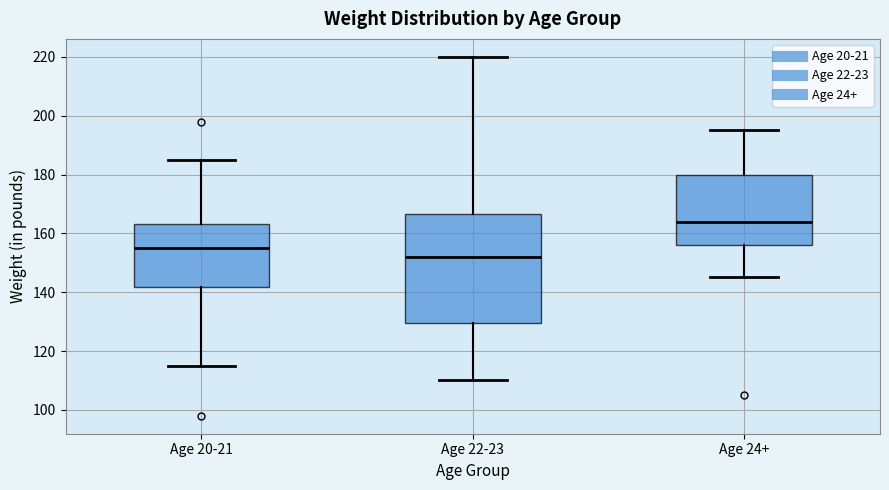

Reading left to right, read every box against the y-axis: the position of its median line, the range the box covers, and the ends of its whiskers. The values are not printed on the chart, so give them approximately, as read against the axis.

Age 20-21: median 156, box 142 to 164, whiskers 116 to 186
Age 22-23: median 152, box 130 to 166, whiskers 110 to 220
Age 24+: median 164, box 156 to 180, whiskers 146 to 196